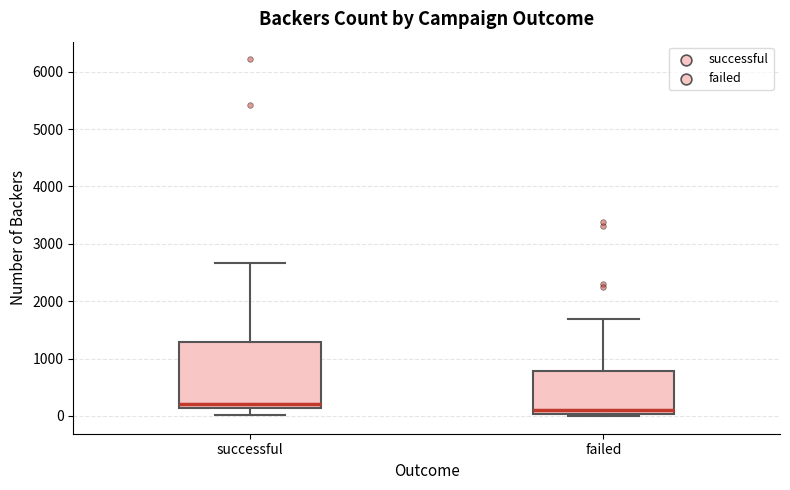

Which box has the highest median line?

successful